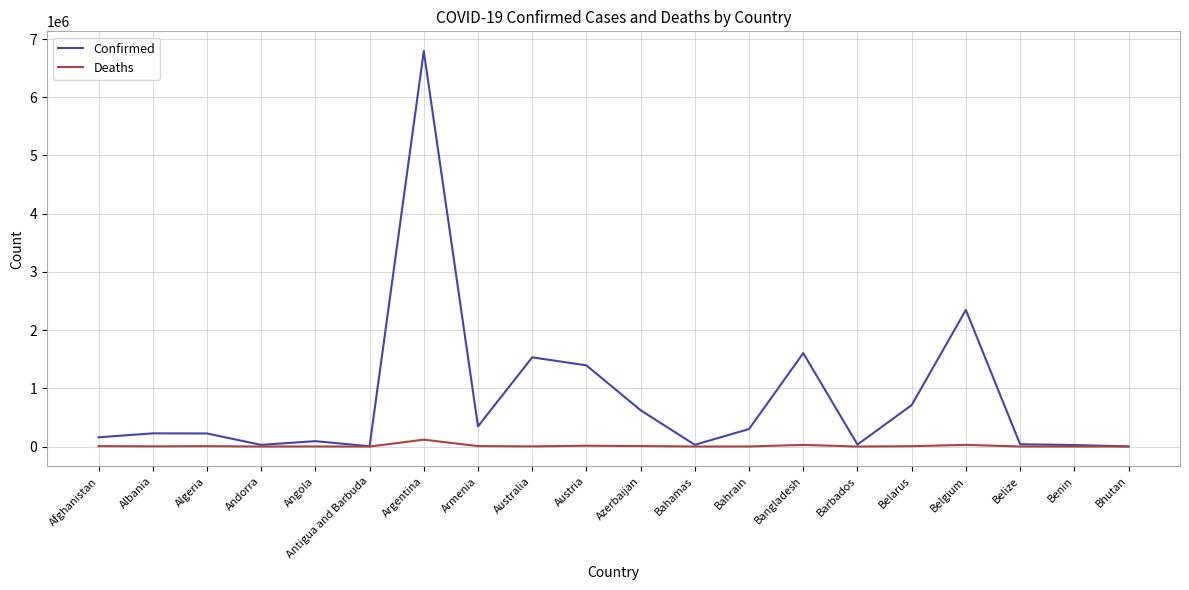

What value does the Confirmed series have at Angola, to the nearest 100?

92600